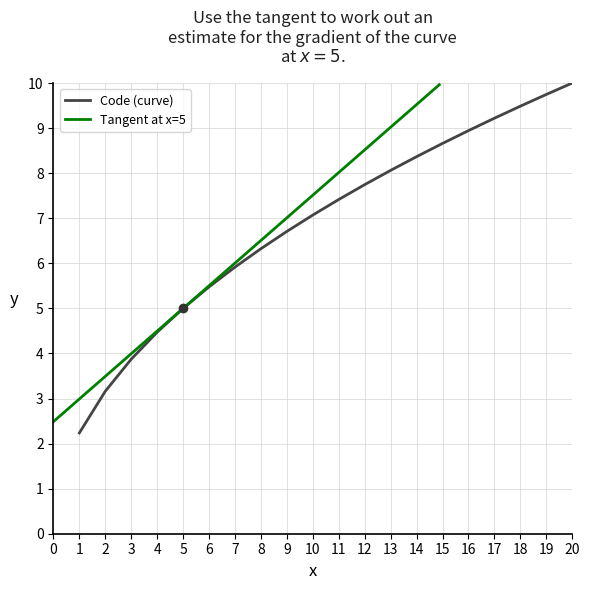

Which category has the lowest value across all series?

1